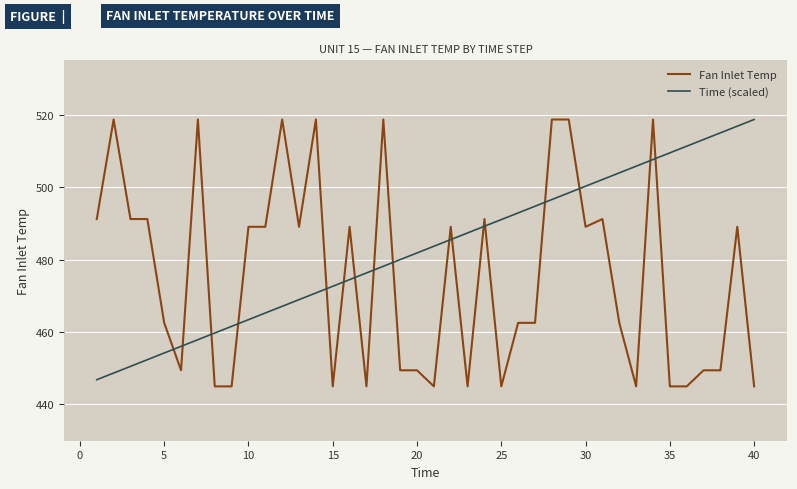

What is the difference between the second highest and minimum values in the Fan Inlet Temp series?

73.7